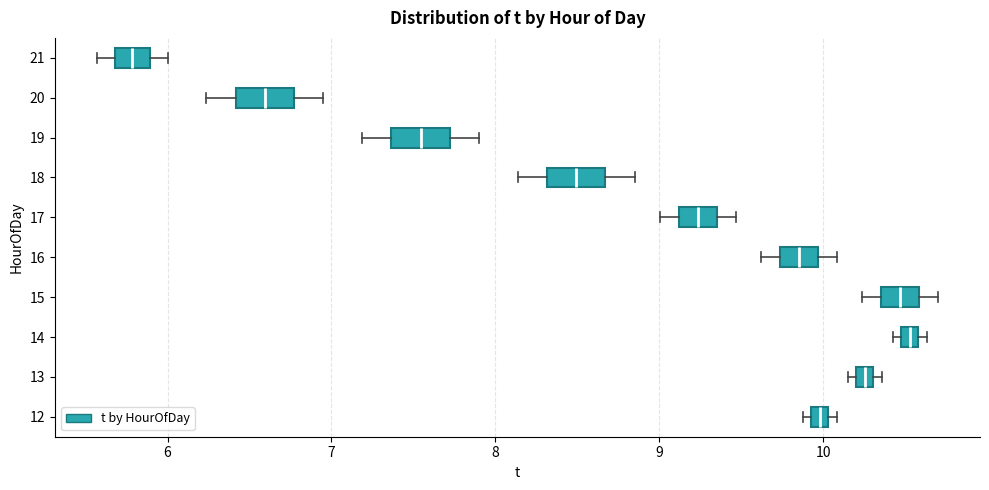

Where is the left edge of the box at y = 16 on the x-axis? The values are not printed on the chart, so give them approximately, as read against the axis.

9.7